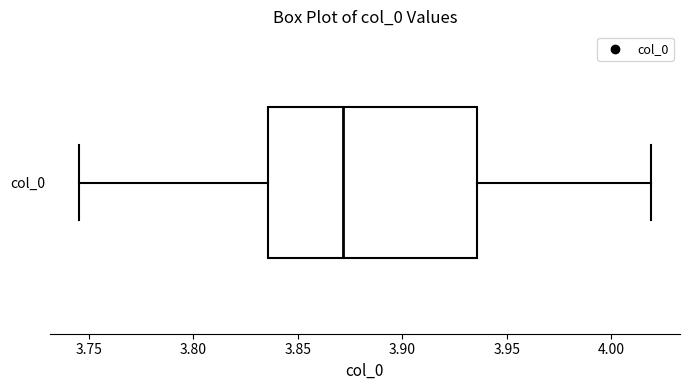

Transcribe this box plot: give where the median line is, the range the box spans, and where the two whiskers end, as read against the x-axis. The values are not printed on the chart, so give them approximately, as read against the axis.

median 3.870, box 3.835 to 3.935, whiskers 3.745 to 4.020